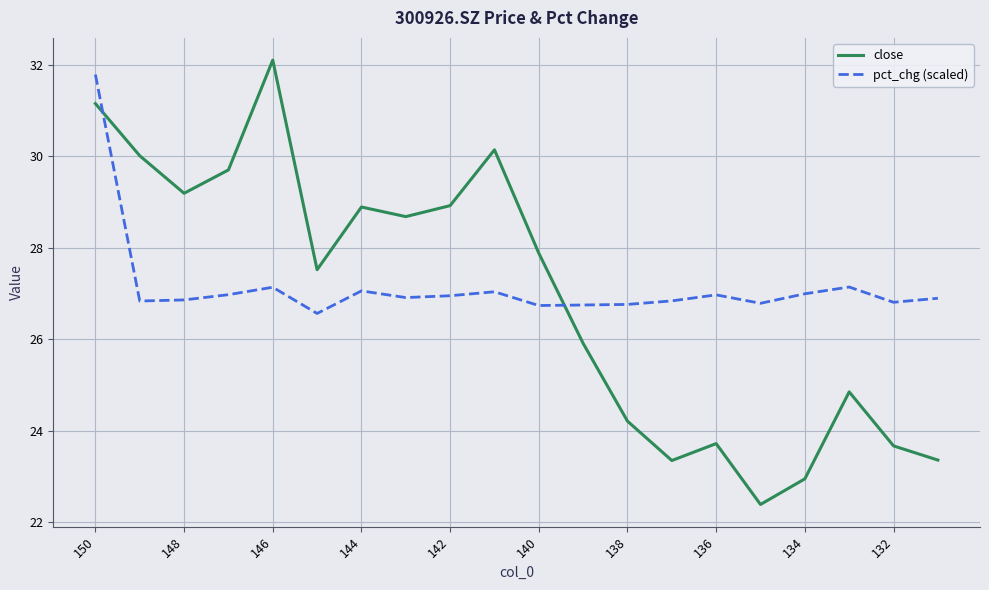

What is the average value of the pct_chg (scaled) series?

27.1